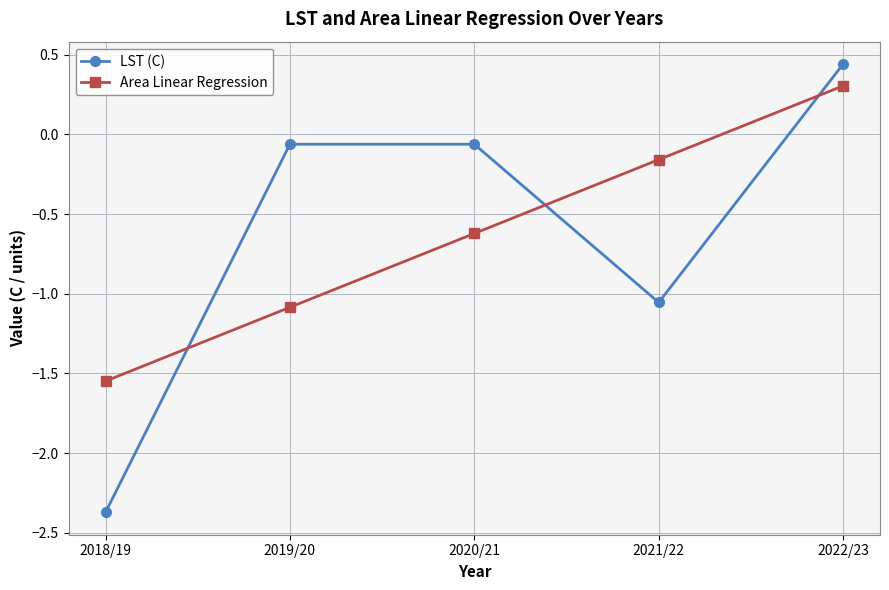

What is the difference between the LST (C) values at 2021/22 and 2020/21?

1.0